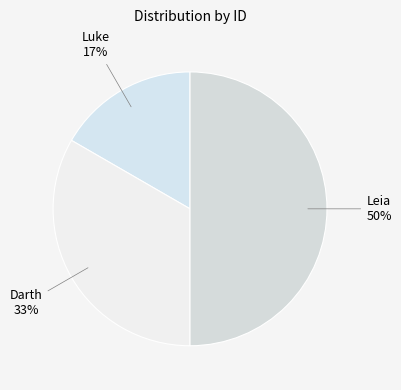

Which category has the smallest portion of the pie?

Luke